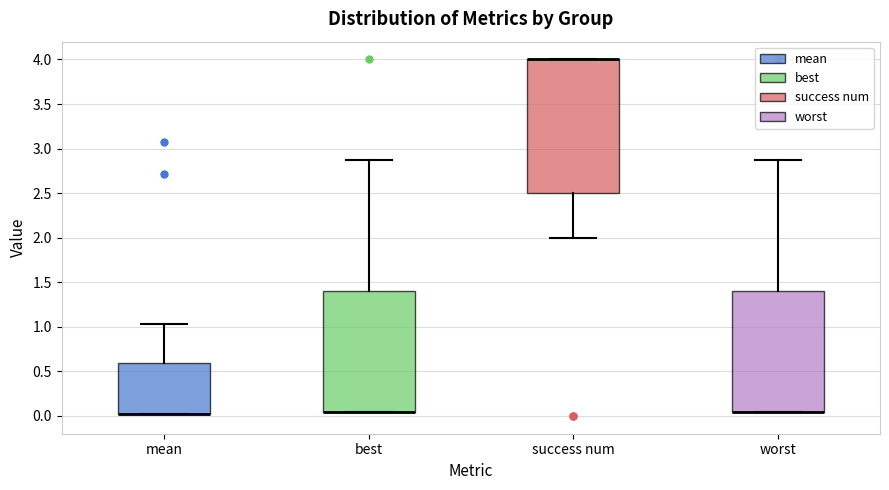

Reading left to right, transcribe this box plot: for each box, give where its median line is, the range the box spans, and where its two whiskers end, as read against the y-axis. The values are not printed on the chart, so give them approximately, as read against the axis.

mean: median 0.00 (drawn on the box's lower edge), box 0.00 to 0.60, whiskers 0.00 to 1.05
best: median 0.05 (drawn on the box's lower edge), box 0.05 to 1.40, whiskers 0.05 to 2.85
success num: median 4.00 (drawn on the box's upper edge), box 2.50 to 4.00, whiskers 2.00 to 4.00
worst: median 0.05 (drawn on the box's lower edge), box 0.05 to 1.40, whiskers 0.05 to 2.85